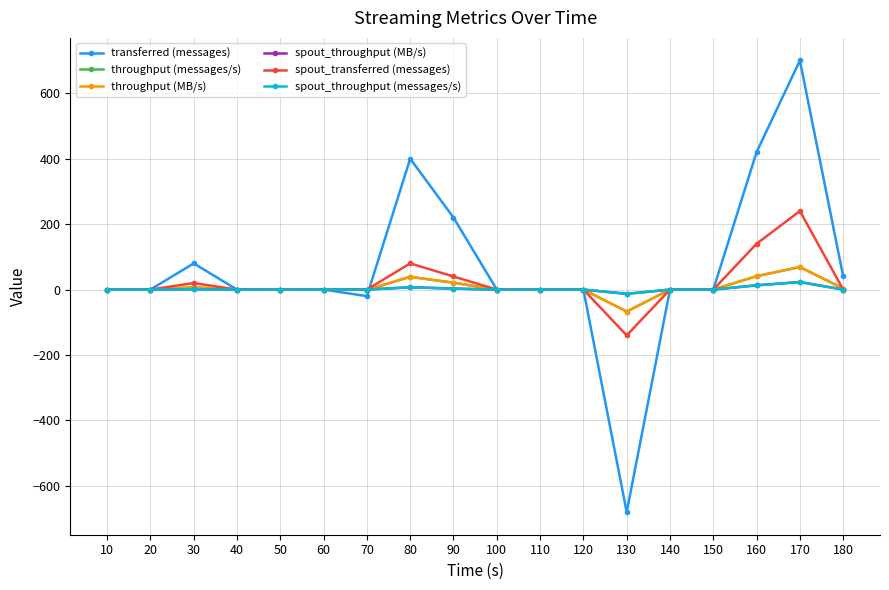

What is the spread (max minus min) of values at 180?

40